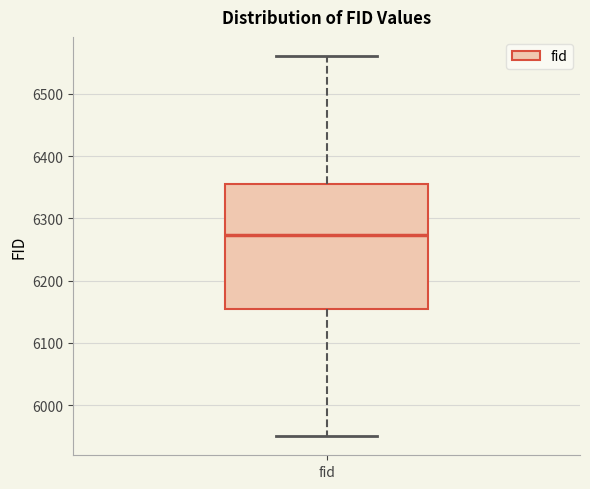

Transcribe this box plot: give where the median line is, the range the box spans, and where the two whiskers end, as read against the y-axis. The values are not printed on the chart, so give them approximately, as read against the axis.

median 6270, box 6160 to 6360, whiskers 5950 to 6560